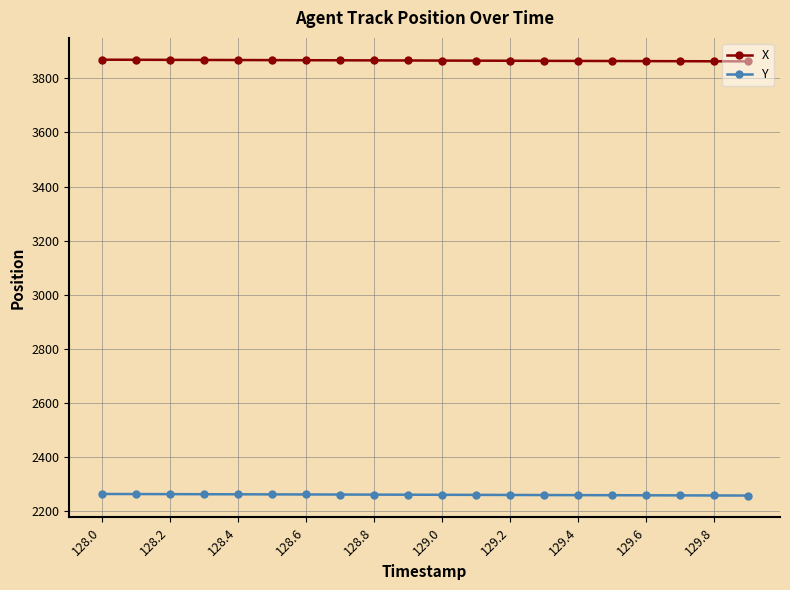

True or false: X and Y intersect in this chart.

False